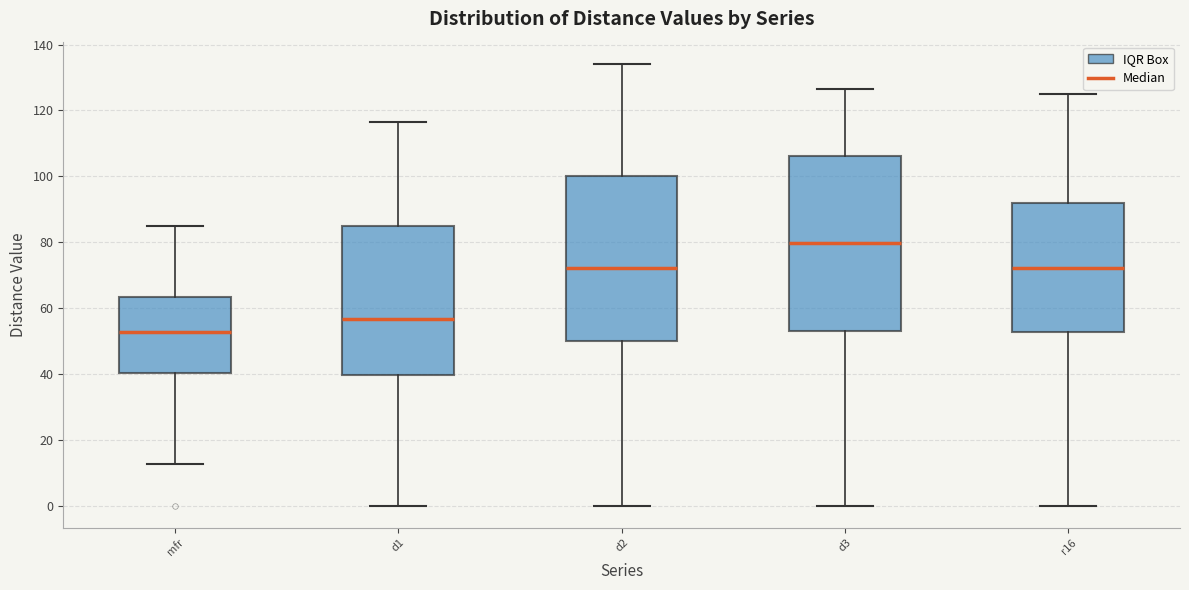

Which box has the lowest median line?

mfr